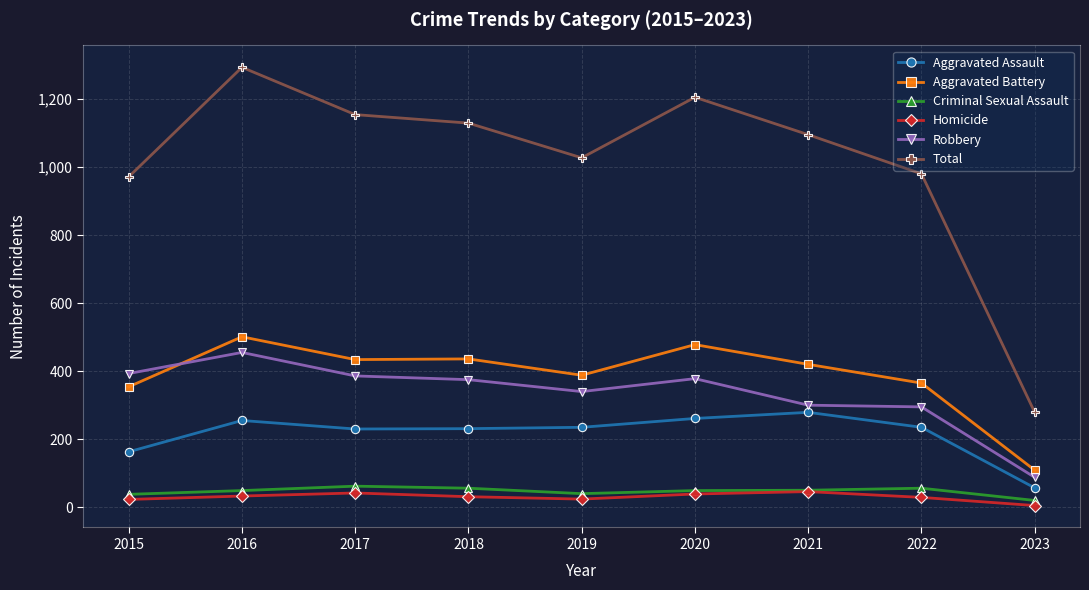

Which series has the widest spread of values?

Total